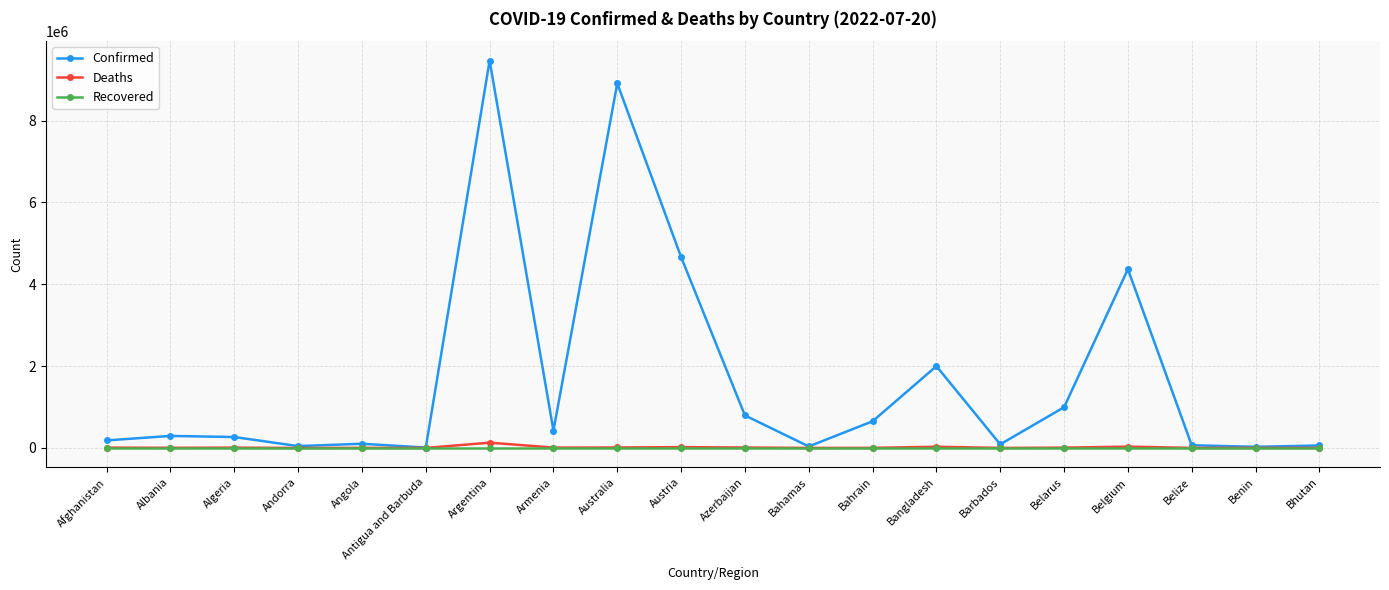

How many lines are shown in the chart?

3